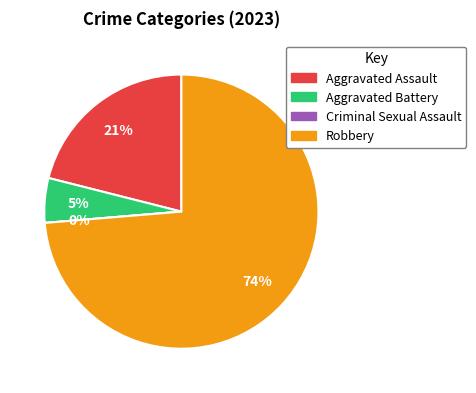

The Aggravated Assault slice represents 9% of the pie. True or false?

False